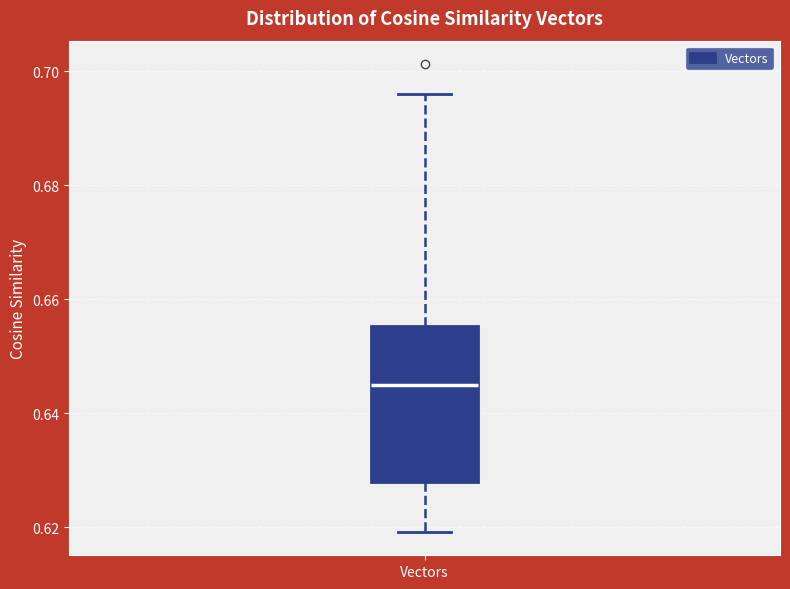

Where does the median line of the box for Vectors sit on the y-axis? The values are not printed on the chart, so give them approximately, as read against the axis.

0.644